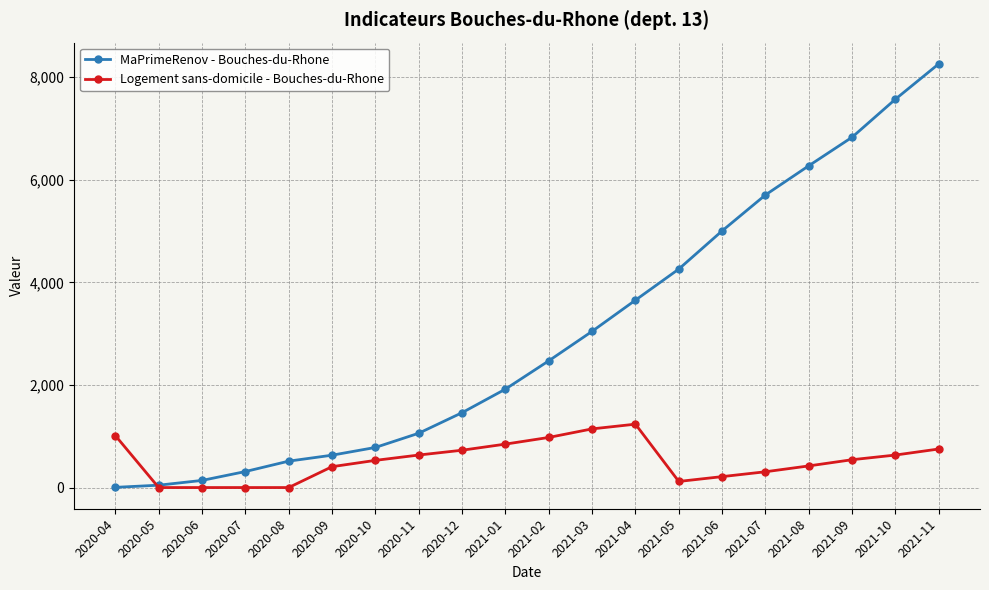

What value does the Logement sans-domicile - Bouches-du-Rhone series have at 2021-03, to the nearest 50?

1150